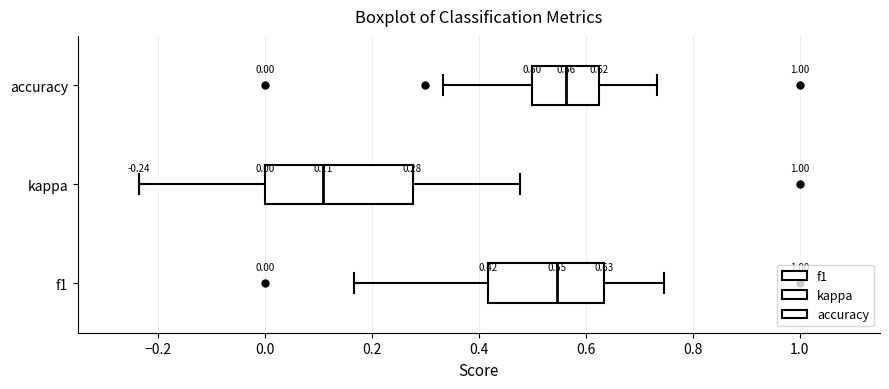

Which box has the furthest to the left median line?

kappa